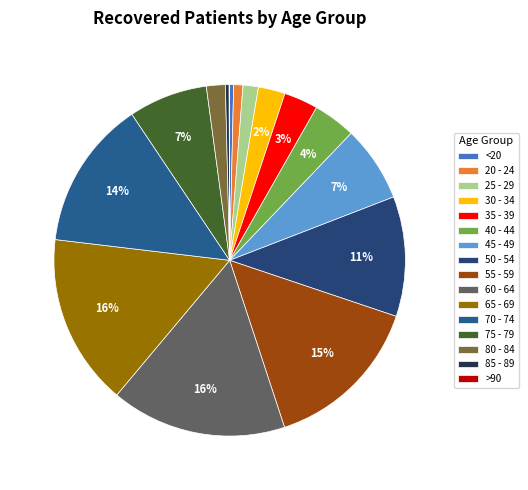

How many slices are in this pie chart?

16